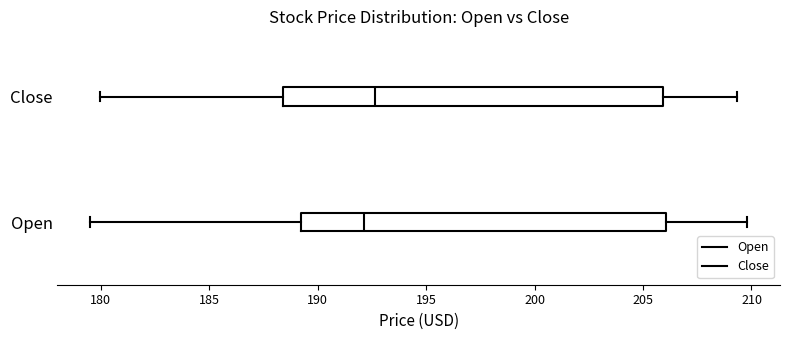

Which box's median line is the furthest to the left?

Open